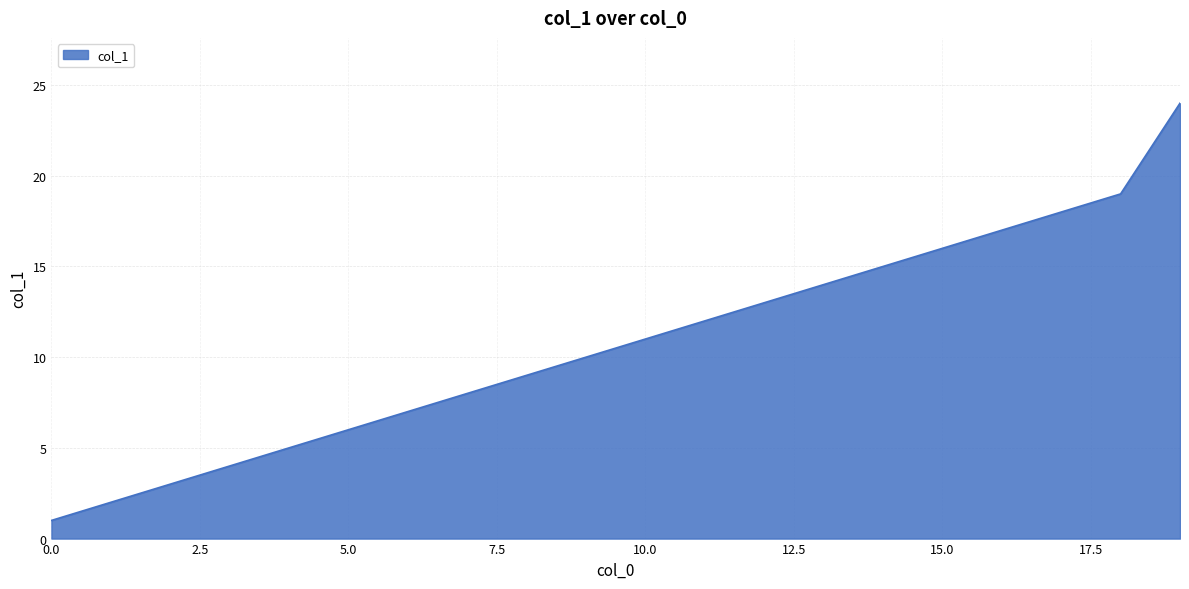

What is the difference between the maximum and minimum values?

23